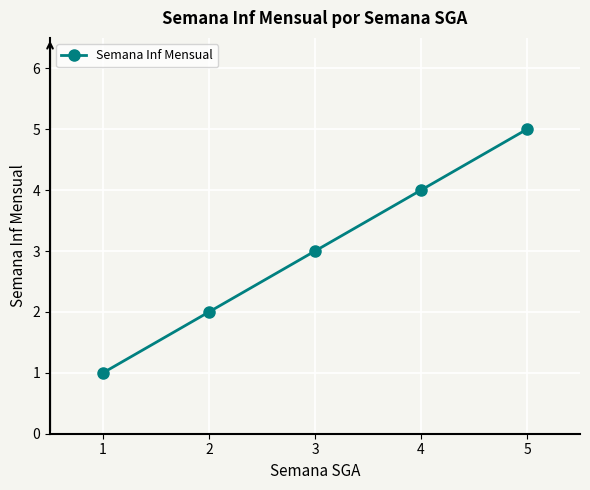

Reading right to left, what are all the values shown in this chart?

5	4	3	2	1